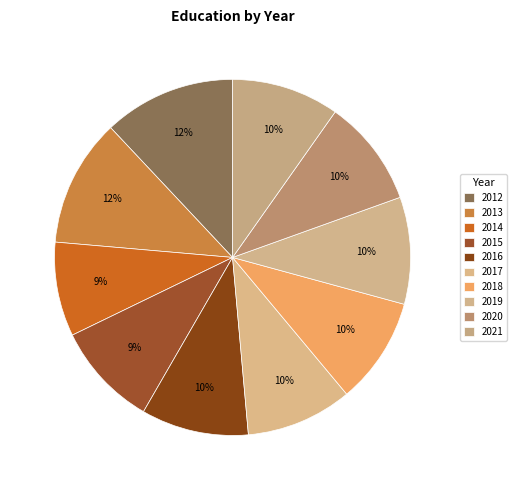

Is 2013 the majority of the pie?

No